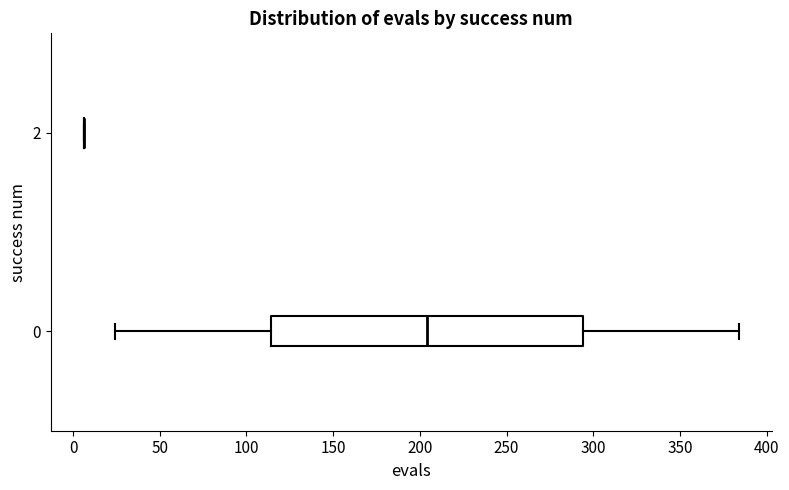

Reading bottom to top, transcribe this box plot: for each box, give where its median line is, the range the box spans, and where its two whiskers end, as read against the x-axis. The values are not printed on the chart, so give them approximately, as read against the axis.

0: median 205, box 115 to 295, whiskers 25 to 385
2: box collapsed to a line at 5, whiskers 5 to 5